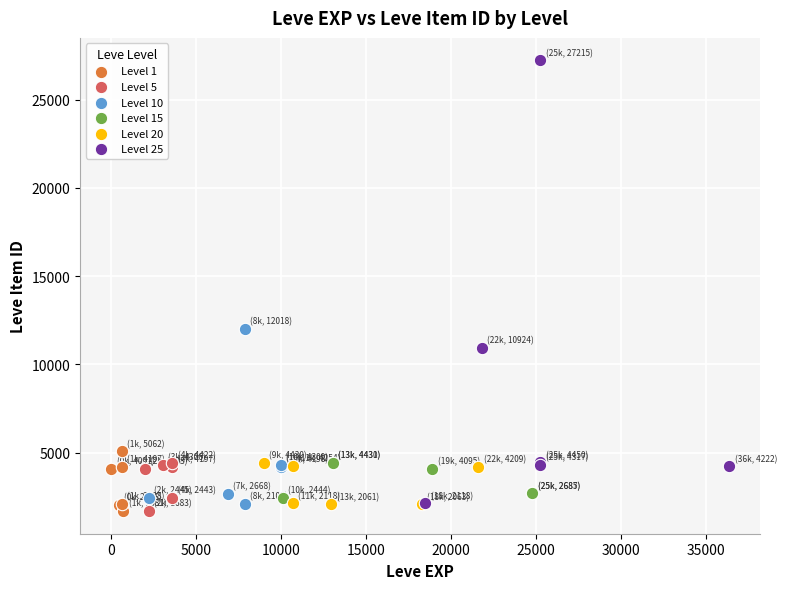

Which series contains the highest Y value?

Level 25